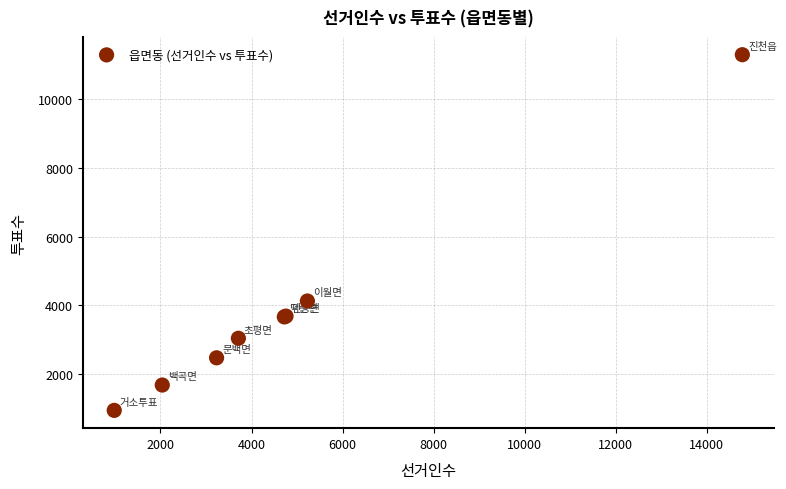

What Y value in the scatter plot is closest to 6115?

4127